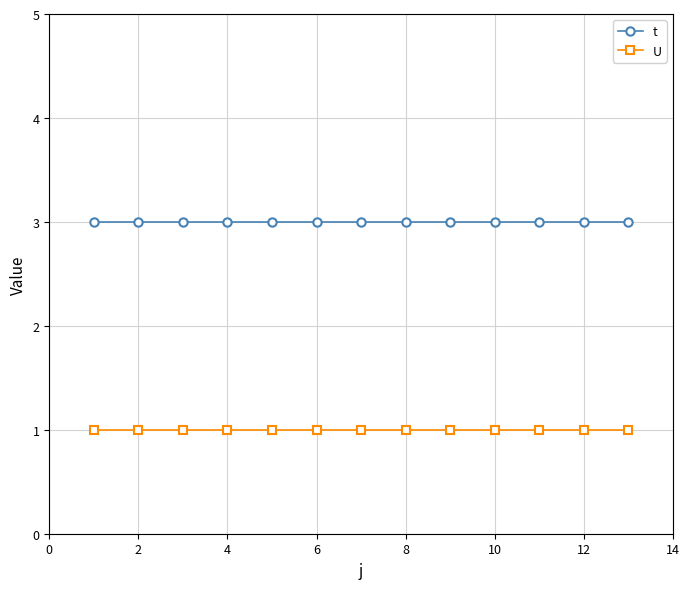

Which series has the largest total across all categories?

t